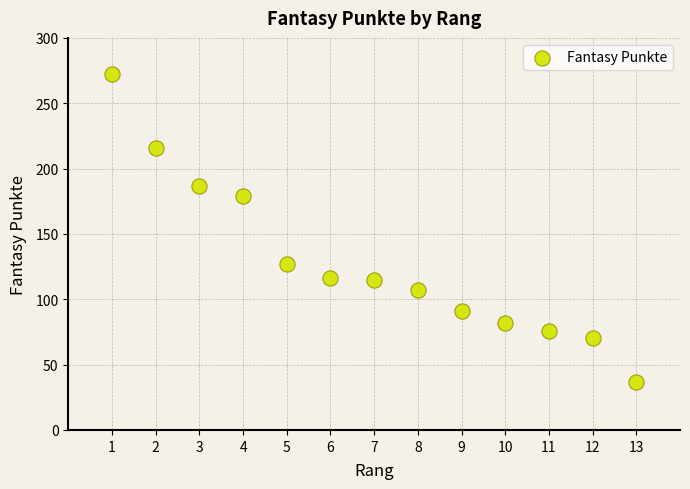

What is the range of Y values (max minus min)?

235